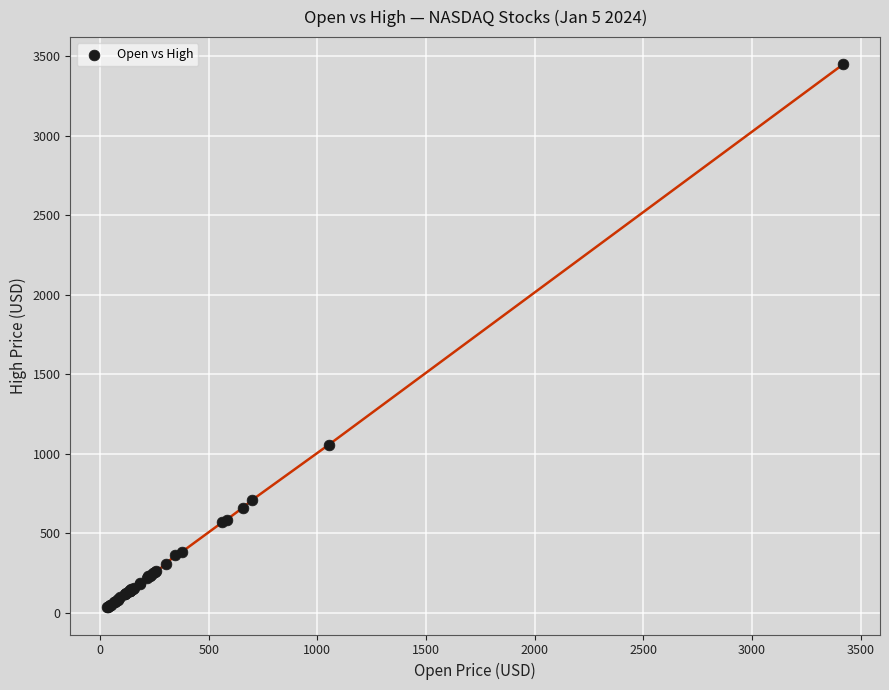

What Y value in the scatter plot is closest to 1741?

1055.5